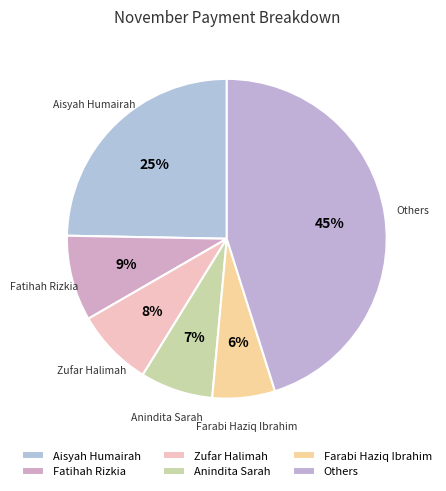

To the nearest percent, what portion does Others represent?

45%